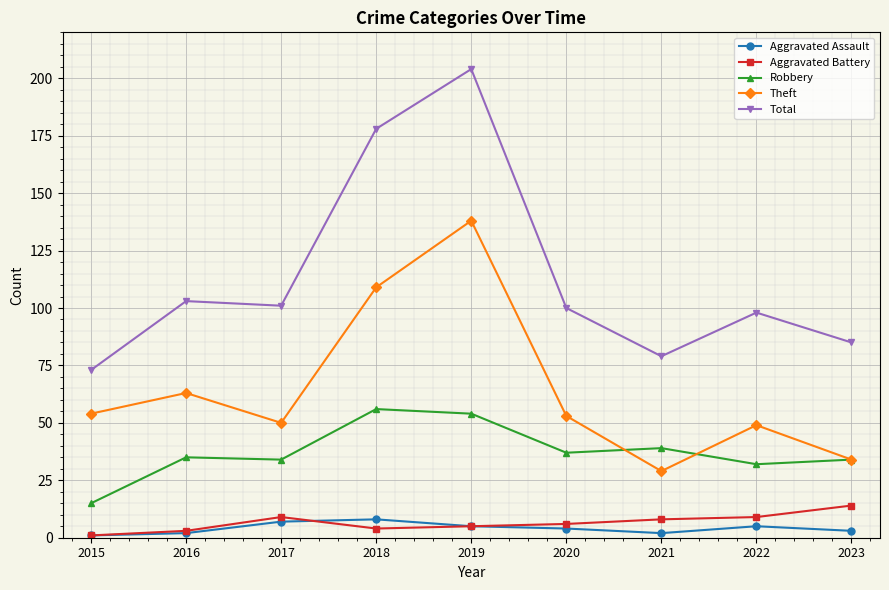

Is it true that Theft equals 50 at 2017?

True